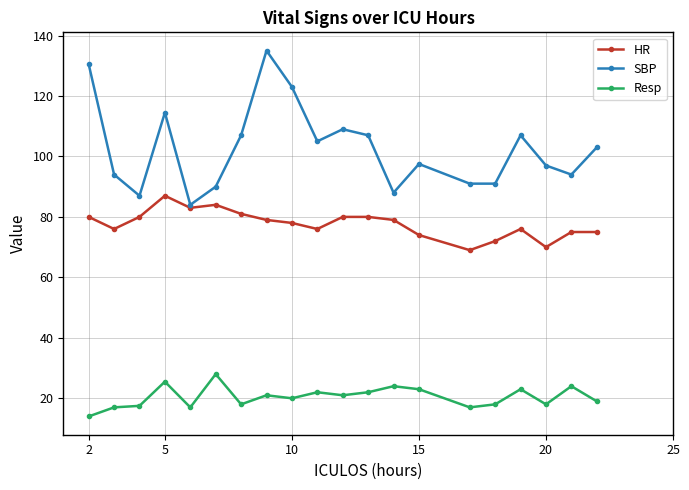

Which series has the largest range (max minus min)?

SBP